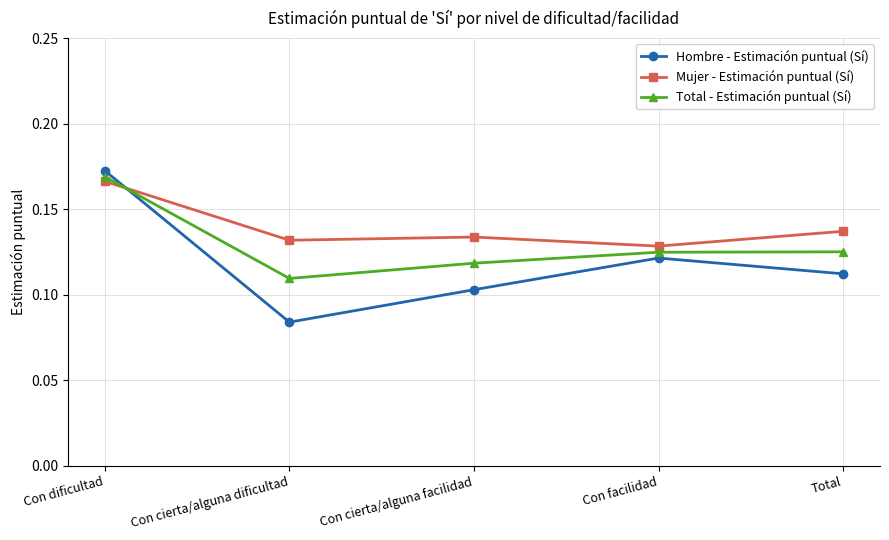

At which label does Hombre - Estimación puntual (Sí) reach its minimum?

Con cierta/alguna dificultad